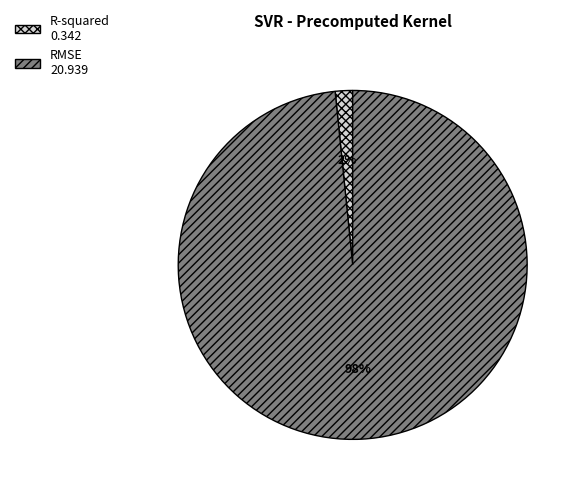

The R-squared slice represents 2% of the pie. True or false?

True